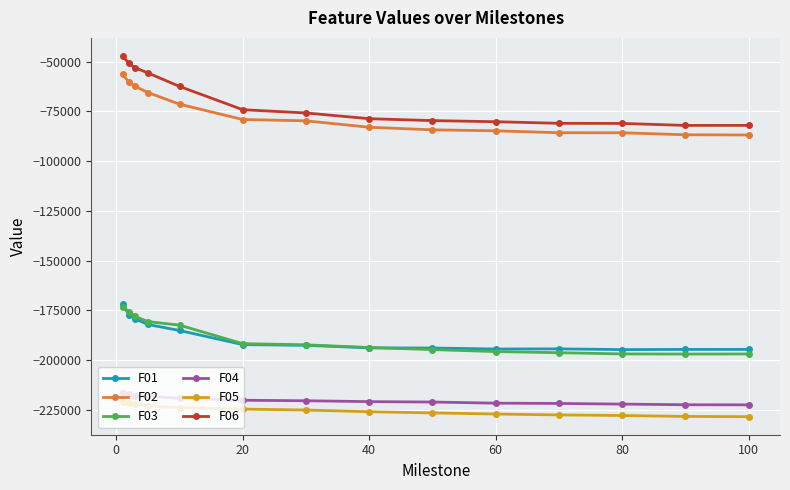

True or false: F05 and F06 intersect in this chart.

False